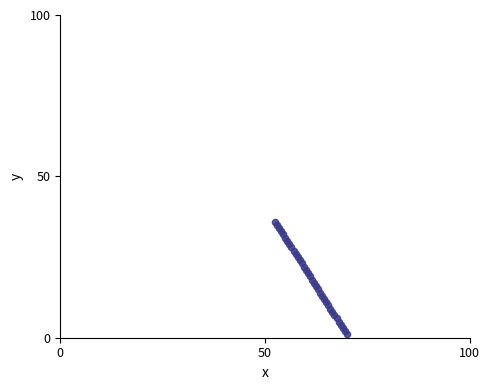

What is the range of Y values (max minus min)?

35